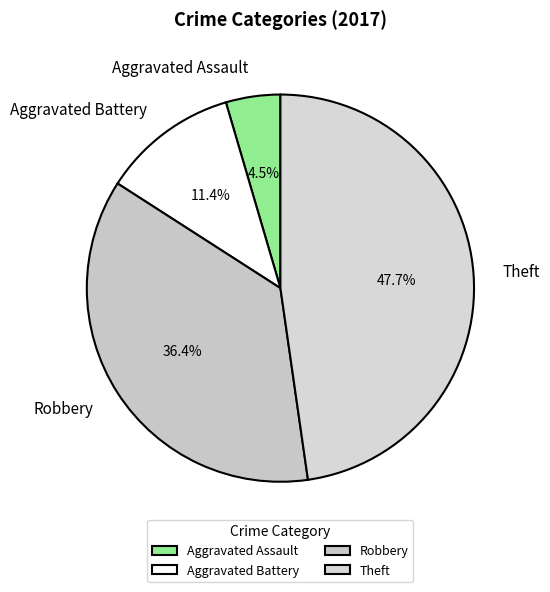

Rank the categories by value from lowest to highest.

Aggravated Assault, Aggravated Battery, Robbery, Theft